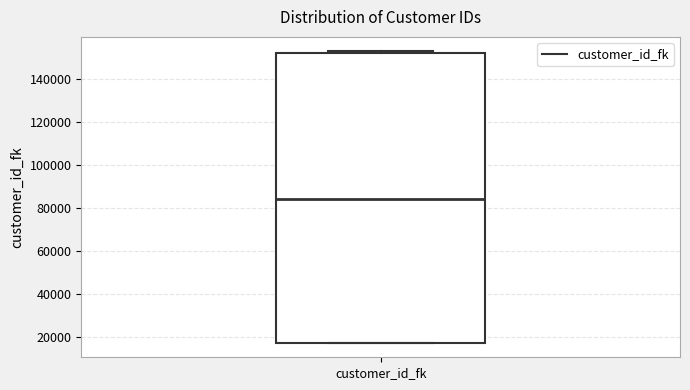

Transcribe this box plot: give where the median line is, the range the box spans, and where the two whiskers end, as read against the y-axis. The values are not printed on the chart, so give them approximately, as read against the axis.

median 84000, box 18000 to 152000, whiskers 18000 to 152000 (just above the box's upper edge)